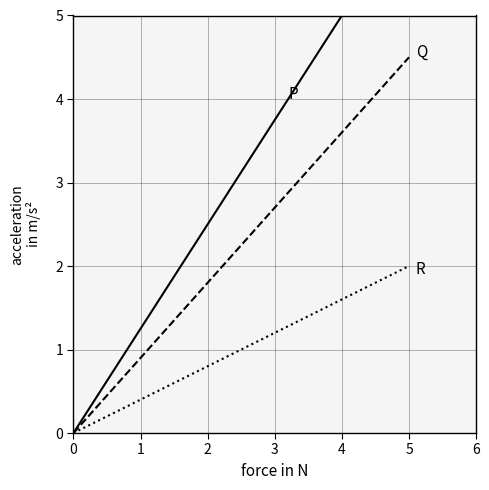

At which category is the sum across all series the highest?

5